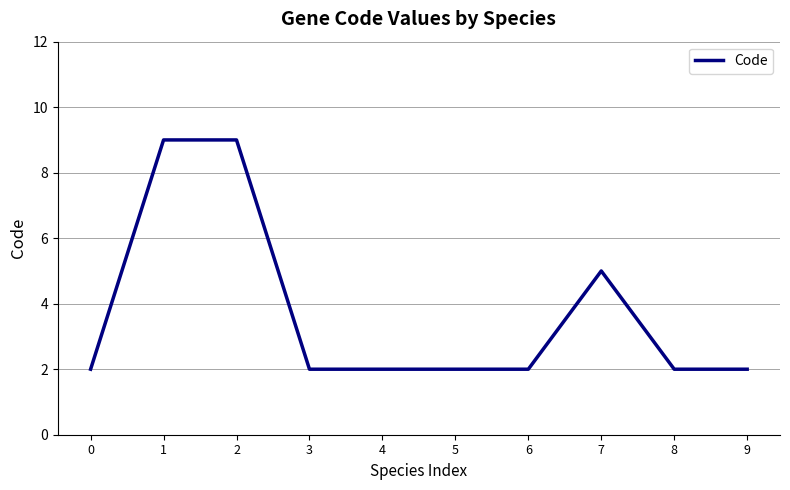

What is the sum of all values?

37